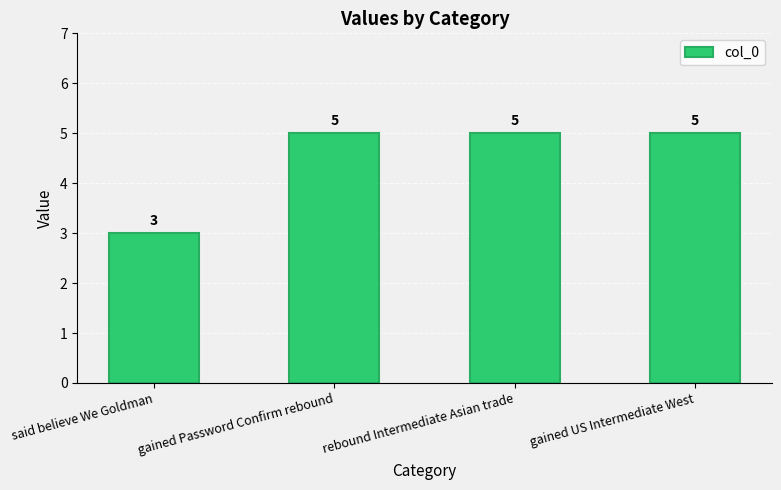

What is the change in value from said believe We Goldman to rebound Intermediate Asian trade?

+2